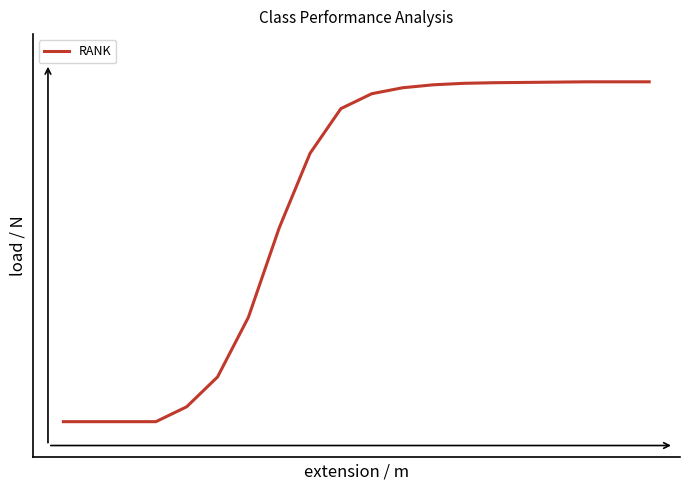

What is the maximum value shown in the chart?

11.4